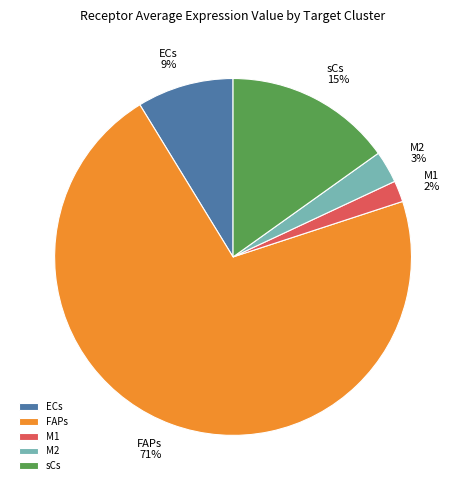

To the nearest percent, what is the average slice percentage?

20%